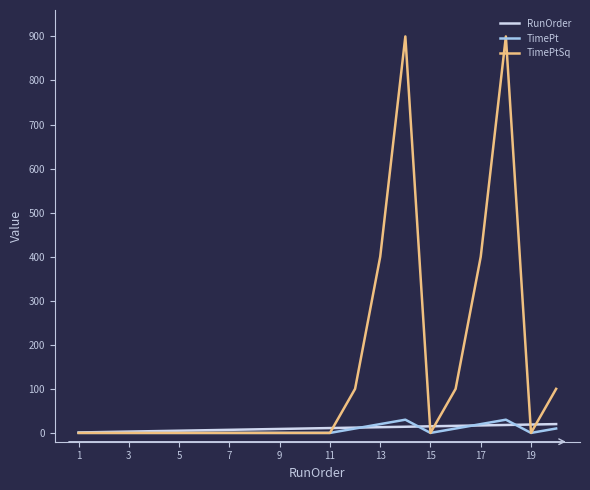

Which series has the widest spread of values?

TimePtSq